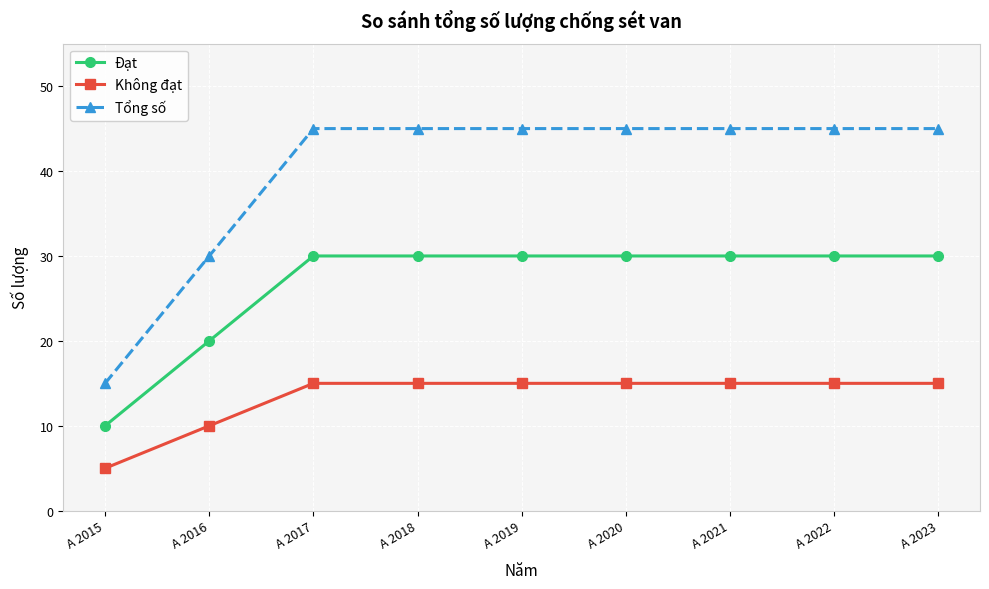

Is this an area chart (filled region under the line)?

No